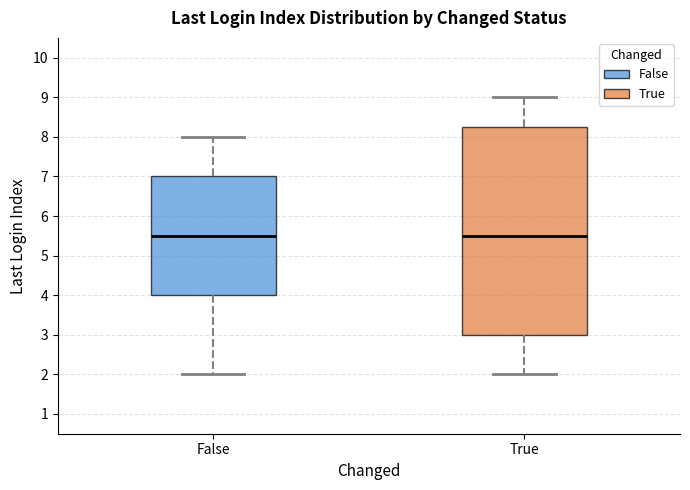

Reading left to right, read every box against the y-axis: the position of its median line, the range the box covers, and the ends of its whiskers. The values are not printed on the chart, so give them approximately, as read against the axis.

False: median 5.5, box 4.0 to 7.0, whiskers 2.0 to 8.0
True: median 5.5, box 3.0 to 8.3, whiskers 2.0 to 9.0